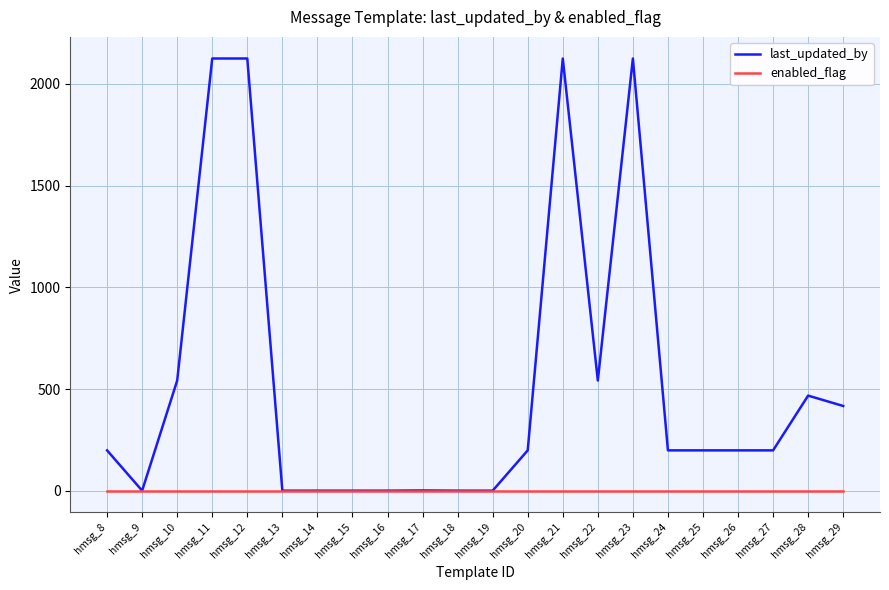

What is the difference between the highest and lowest values at hmsg_26?

198